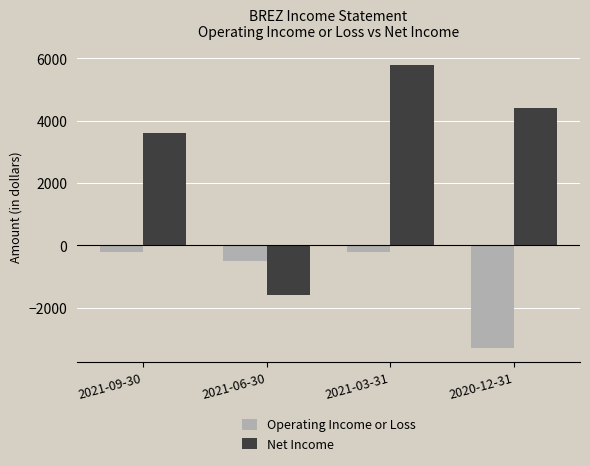

What position from the right is 2021-06-30?

3